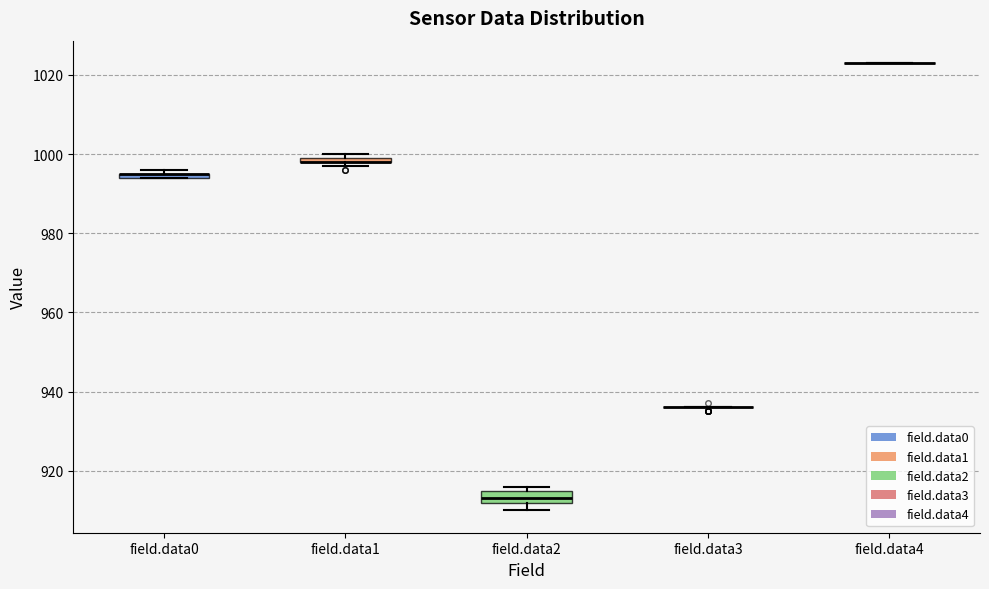

Comparing the boxes themselves (not the whiskers), which one is the tallest?

field.data2